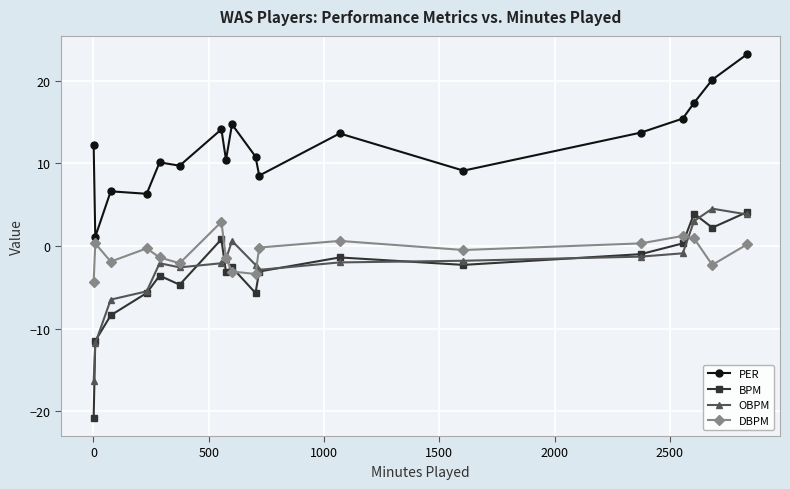

True or false: PER and OBPM intersect in this chart.

False